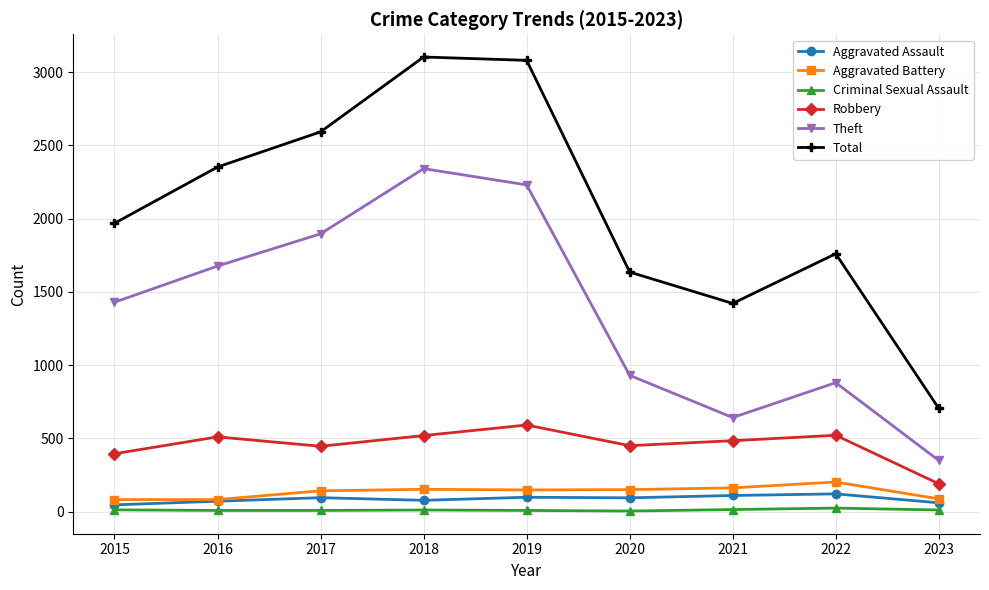

What is the value of the Aggravated Battery point at the 7th from the left?

162